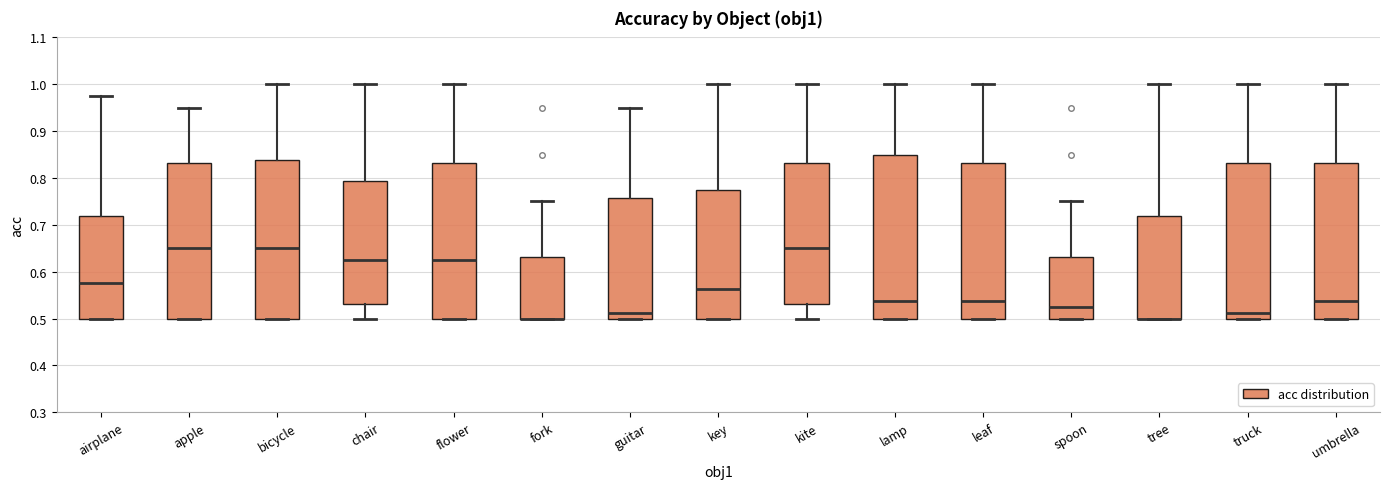

Reading left to right, read every box against the y-axis: the position of its median line, the range the box covers, and the ends of its whiskers. The values are not printed on the chart, so give them approximately, as read against the axis.

airplane: median 0.58, box 0.50 to 0.72, whiskers 0.50 to 0.98
apple: median 0.65, box 0.50 to 0.83, whiskers 0.50 to 0.95
bicycle: median 0.65, box 0.50 to 0.84, whiskers 0.50 to 1.00
chair: median 0.63, box 0.53 to 0.79, whiskers 0.50 to 1.00
flower: median 0.63, box 0.50 to 0.83, whiskers 0.50 to 1.00
fork: median 0.50 (drawn on the box's lower edge), box 0.50 to 0.63, whiskers 0.50 to 0.75
guitar: median 0.51, box 0.50 to 0.76, whiskers 0.50 to 0.95
key: median 0.56, box 0.50 to 0.78, whiskers 0.50 to 1.00
kite: median 0.65, box 0.53 to 0.83, whiskers 0.50 to 1.00
lamp: median 0.54, box 0.50 to 0.85, whiskers 0.50 to 1.00
leaf: median 0.54, box 0.50 to 0.83, whiskers 0.50 to 1.00
spoon: median 0.53, box 0.50 to 0.63, whiskers 0.50 to 0.75
tree: median 0.50 (drawn on the box's lower edge), box 0.50 to 0.72, whiskers 0.50 to 1.00
truck: median 0.51, box 0.50 to 0.83, whiskers 0.50 to 1.00
umbrella: median 0.54, box 0.50 to 0.83, whiskers 0.50 to 1.00